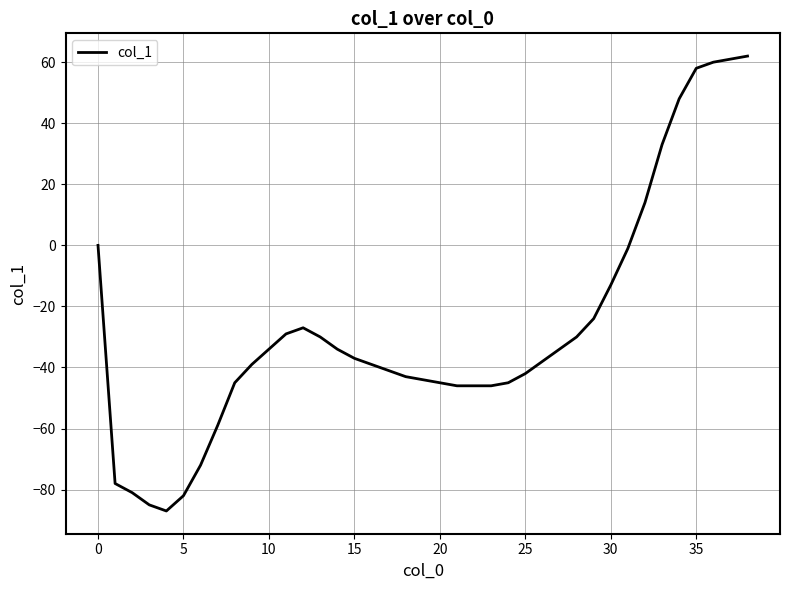

What is the difference between the maximum and minimum values?

149